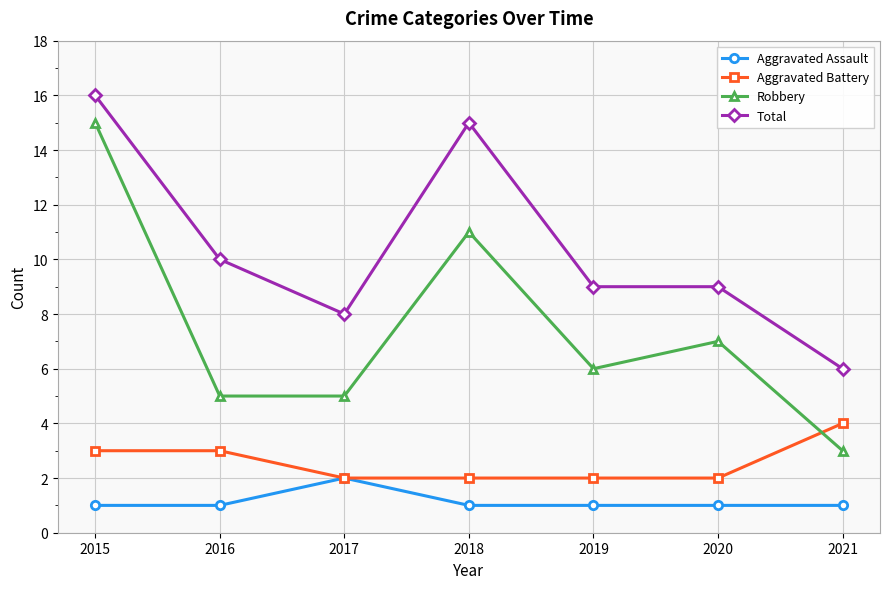

At which category does Total reach its first local peak?

2018